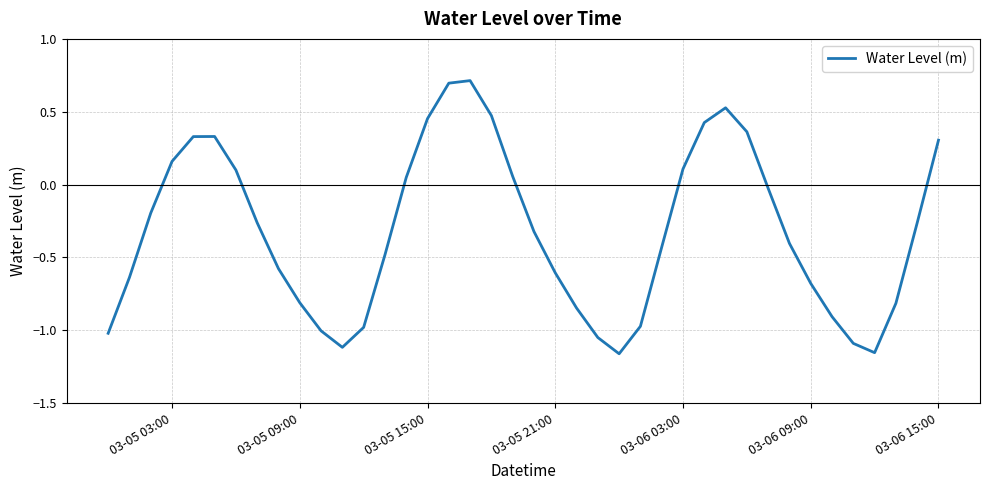

What is the greatest value displayed?

0.7